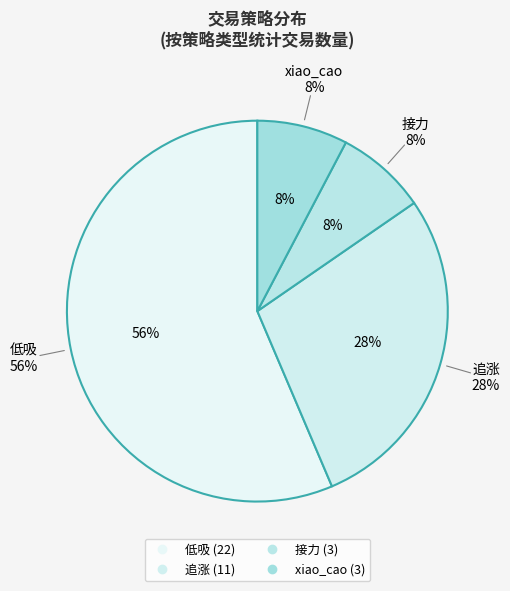

What is the smallest slice in the pie chart?

接力